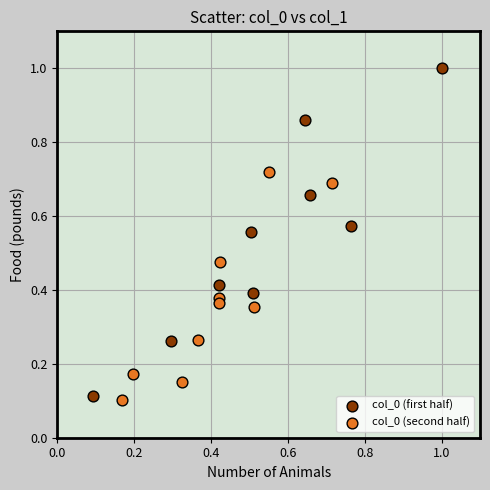

Which series contains the lowest Y value?

col_0 (second half)